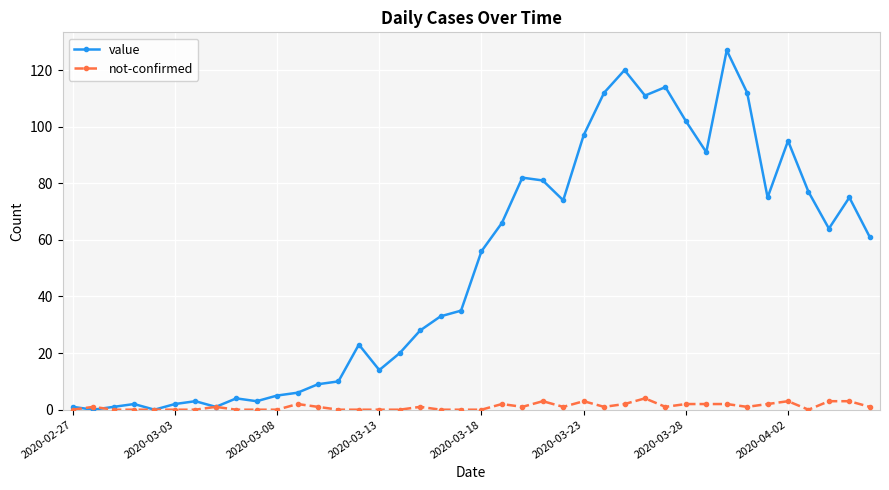

True or false: value has more than 0 interior local peaks.

True